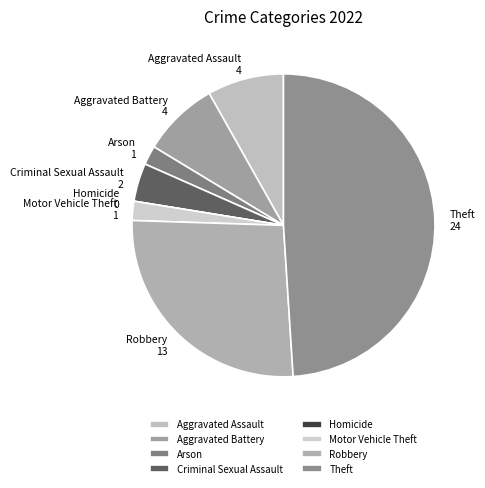

Between Aggravated Battery and Robbery, which is larger?

Robbery